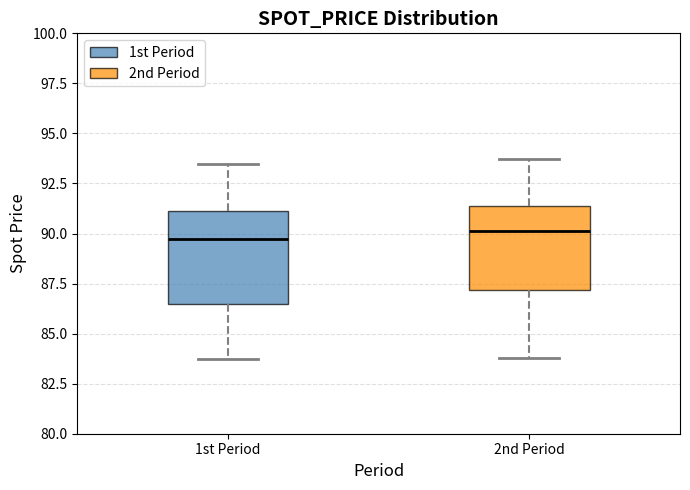

Reading left to right, read every box against the y-axis: the position of its median line, the range the box covers, and the ends of its whiskers. The values are not printed on the chart, so give them approximately, as read against the axis.

1st Period: median 89.5, box 86.5 to 91.0, whiskers 83.5 to 93.5
2nd Period: median 90.0, box 87.0 to 91.5, whiskers 84.0 to 93.5